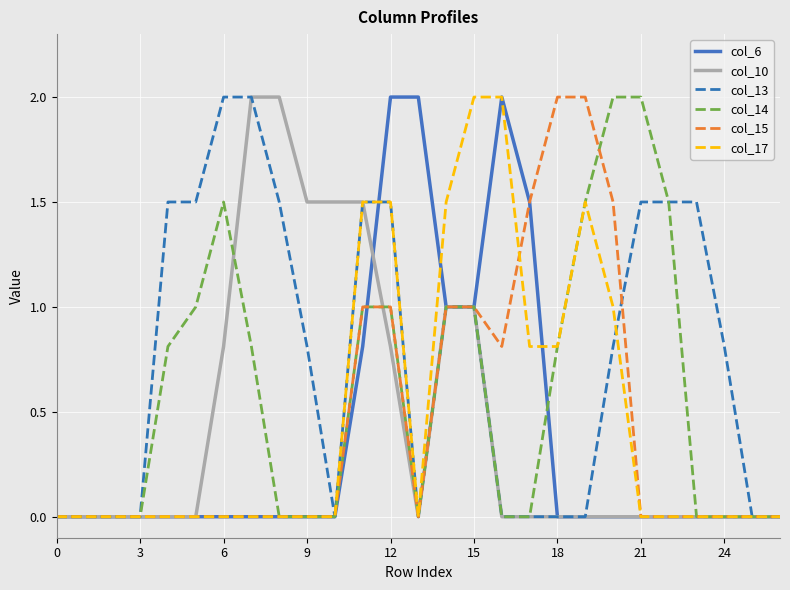

Is this an area chart (filled region under the line)?

No